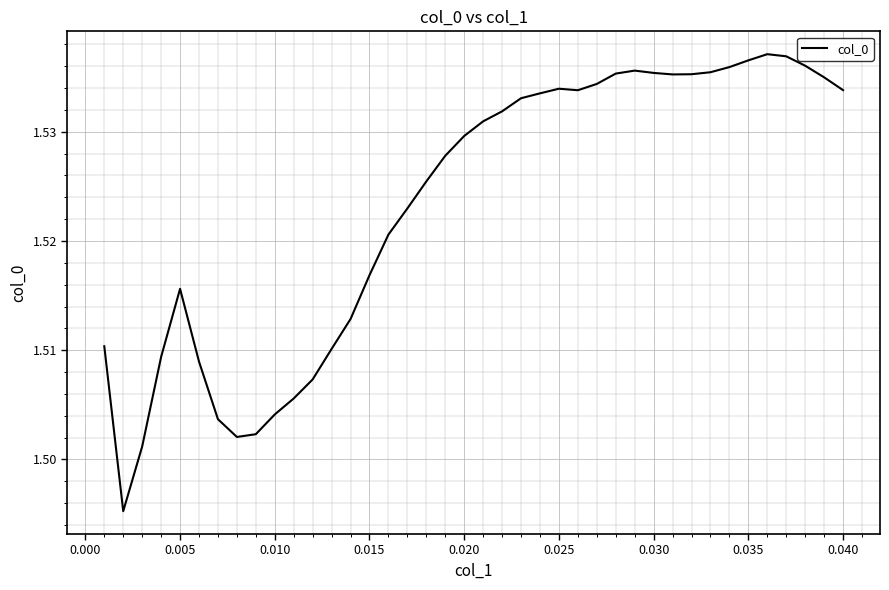

How many interior local valleys (lower than both neighbors) does the data have?

4